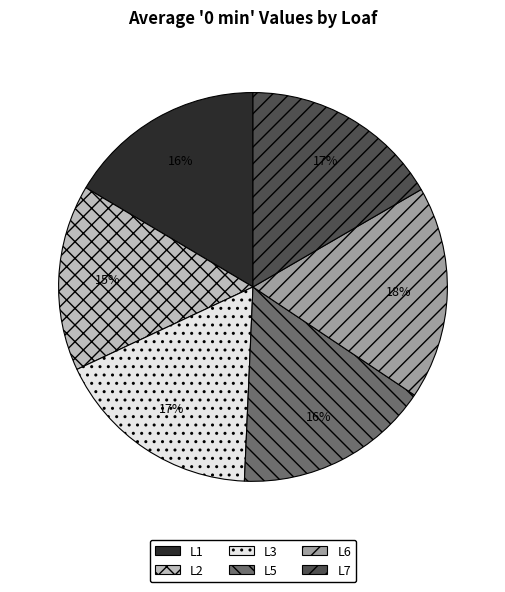

Is it true that L6 is 23% of the pie?

False